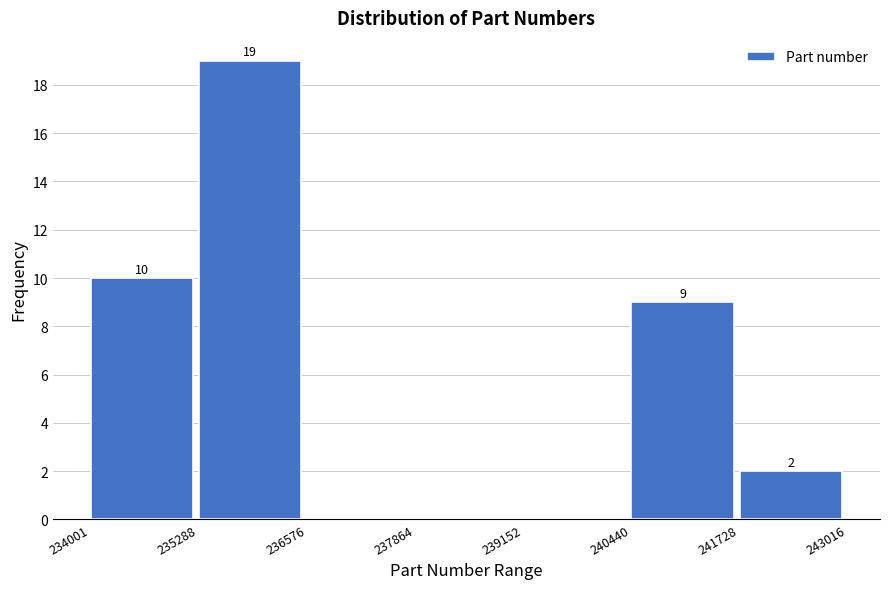

Reading left to right, extract all data points from this chart.

234001=10	235288=19	236576=0	237864=0	239152=0	240440=9	241728=2